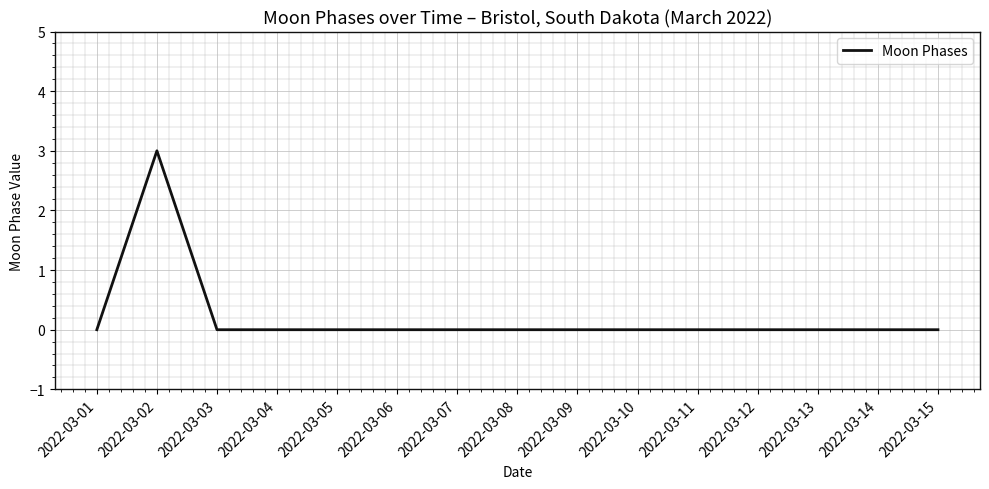

What is the difference between the maximum and minimum values?

3